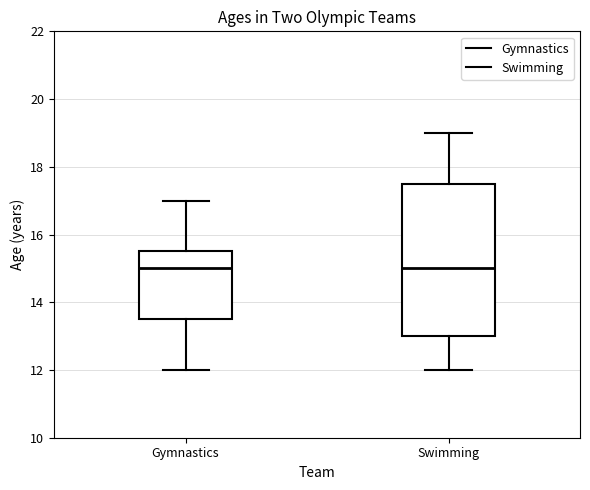

Reading left to right, transcribe this box plot: for each box, give where its median line is, the range the box spans, and where its two whiskers end, as read against the y-axis. The values are not printed on the chart, so give them approximately, as read against the axis.

Gymnastics: median 15.0, box 13.6 to 15.6, whiskers 12.0 to 17.0
Swimming: median 15.0, box 13.0 to 17.6, whiskers 12.0 to 19.0